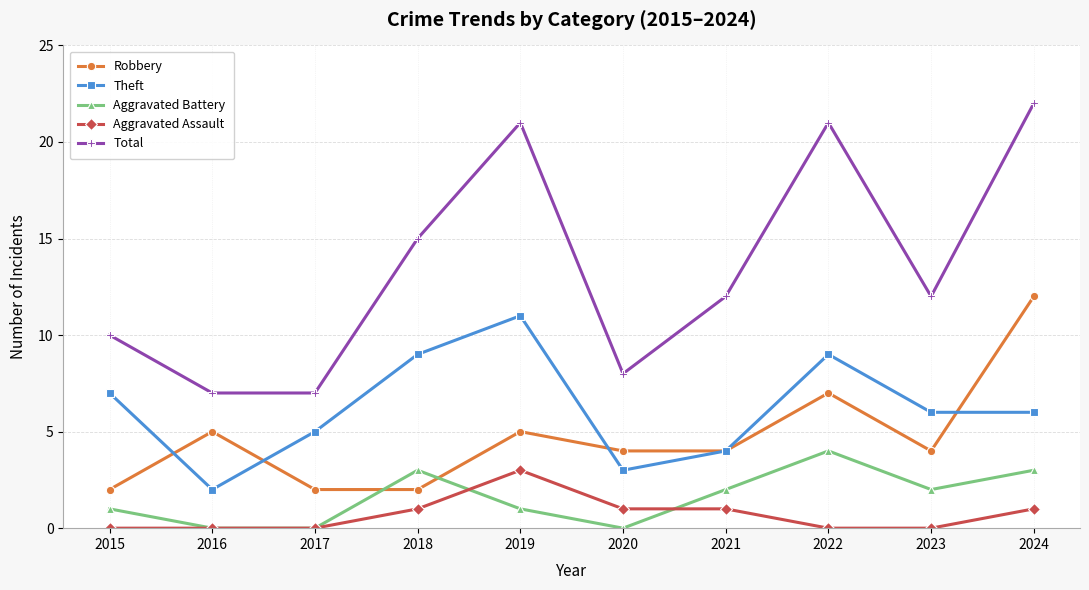

What is the lowest value of the Theft series?

2